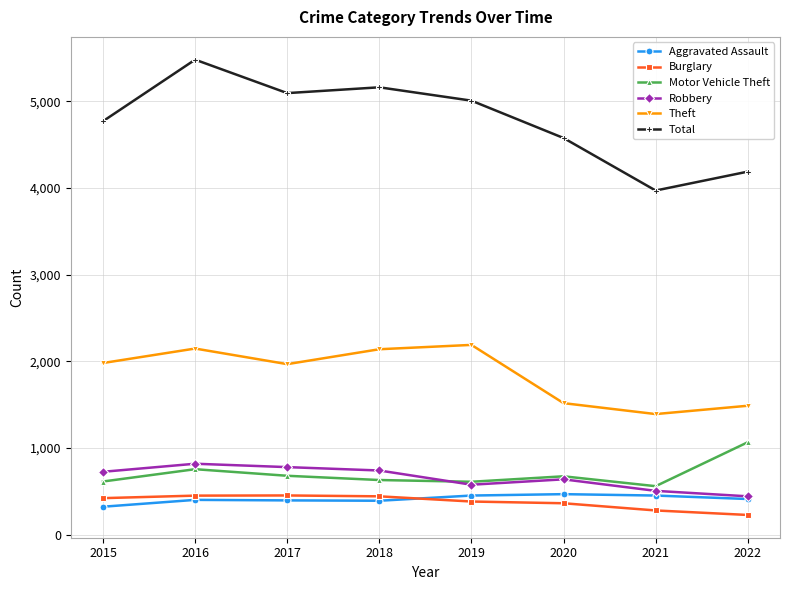

Is the value of Motor Vehicle Theft at 2017 greater than the value of Robbery at 2016?

No